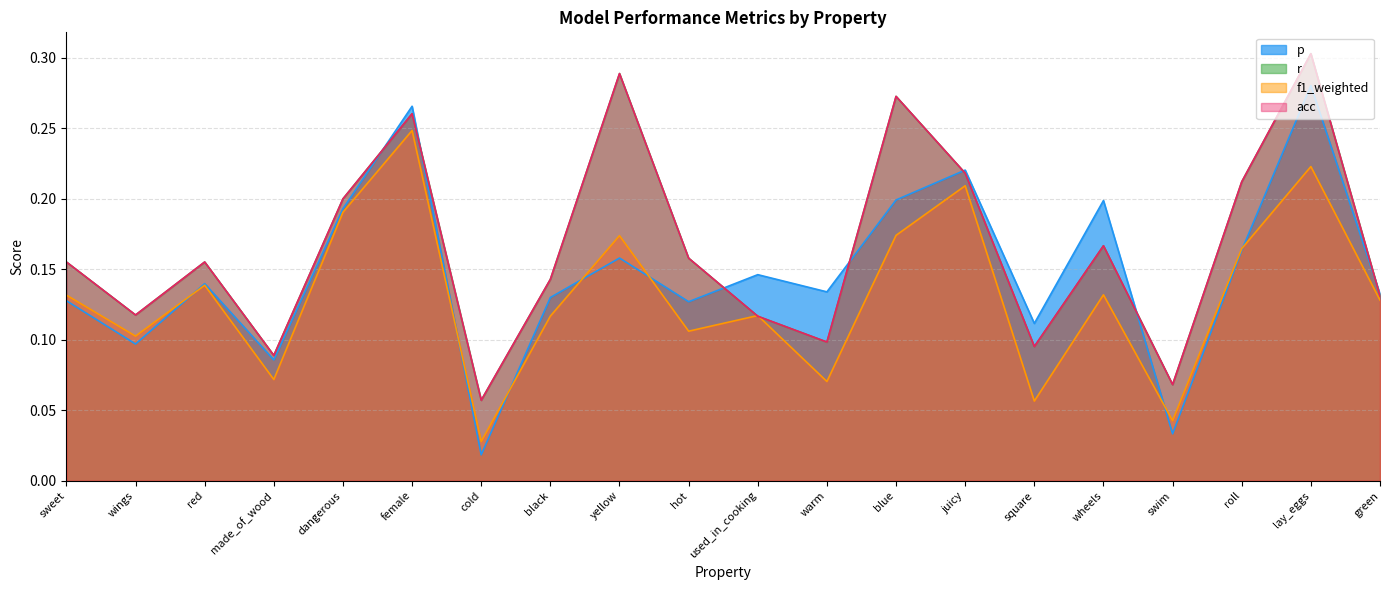

What is the value of the f1_weighted point at the 11th from the left?

0.1